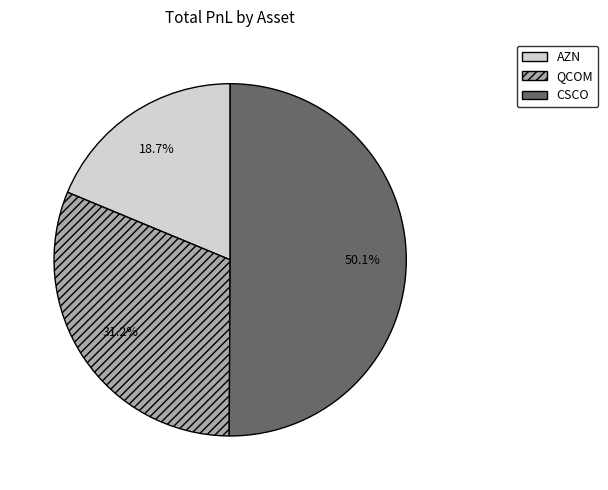

Is it true that QCOM is 44% of the pie?

False